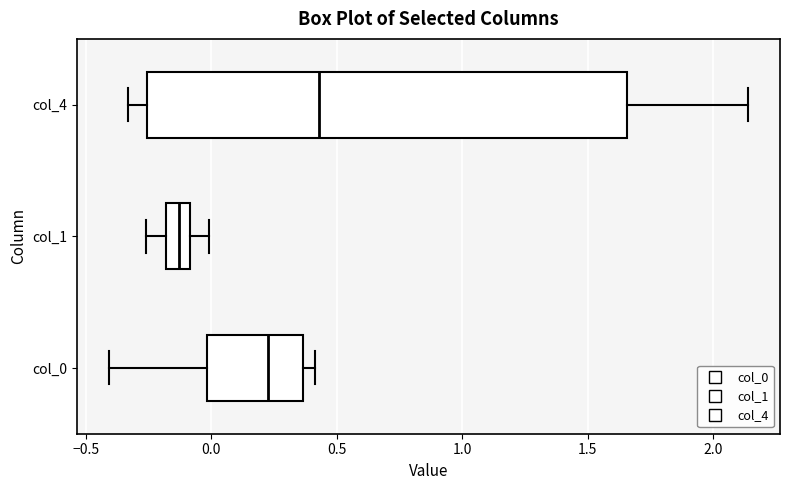

Comparing the boxes themselves (not the whiskers), which one is the widest?

col_4